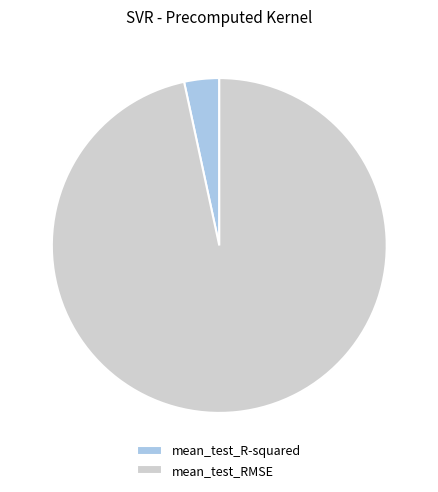

Is there any slice that represents more than half of the pie?

Yes